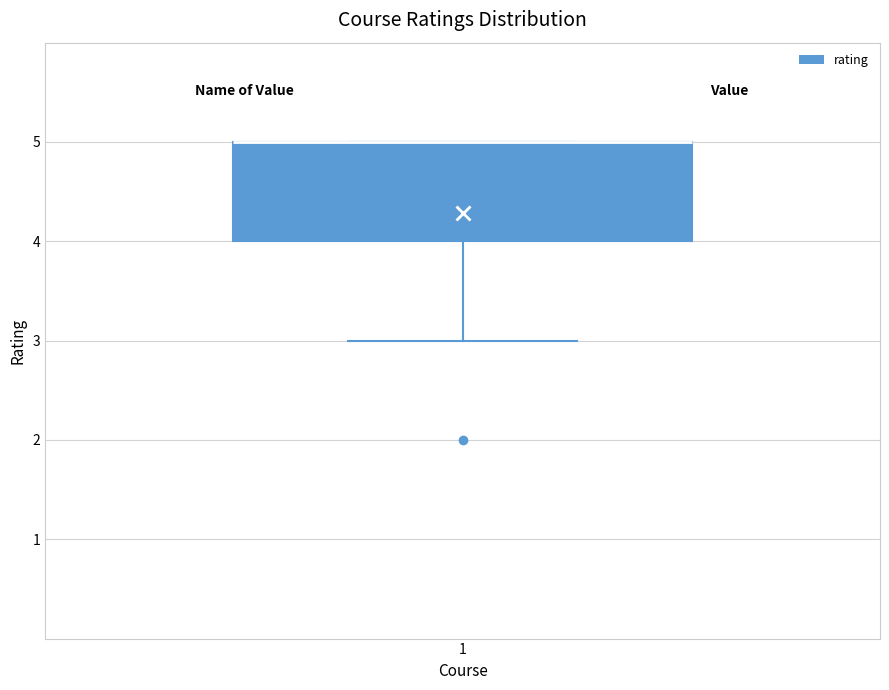

Where does the lower whisker of the box at x = 1 end on the y-axis? The values are not printed on the chart, so give them approximately, as read against the axis.

3